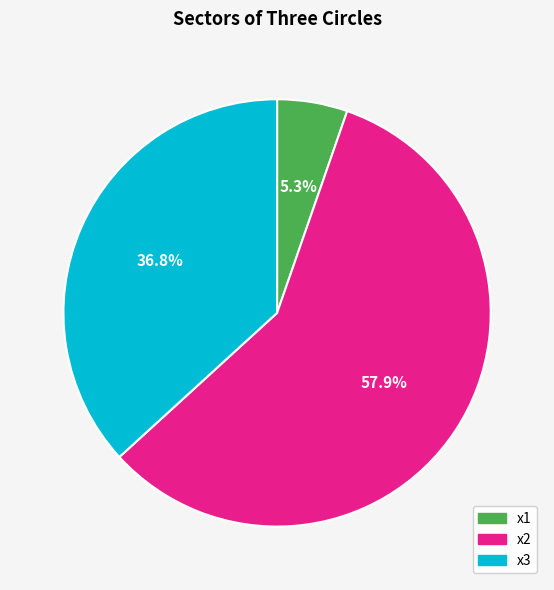

Is it true that x3 is 37% of the pie?

True